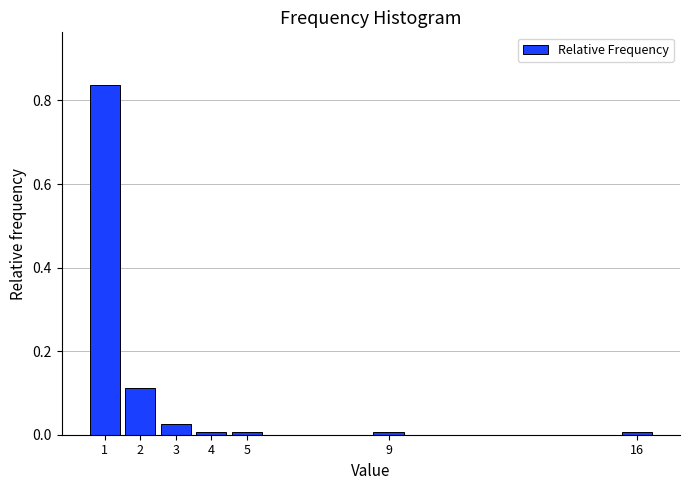

What is the sum of all values?

1.0